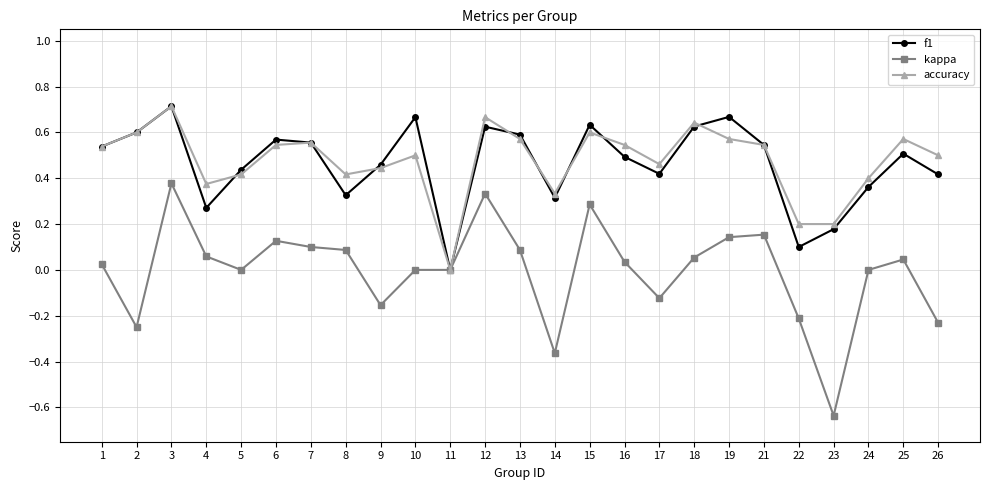

At which category does the chart reach its minimum across all series?

23